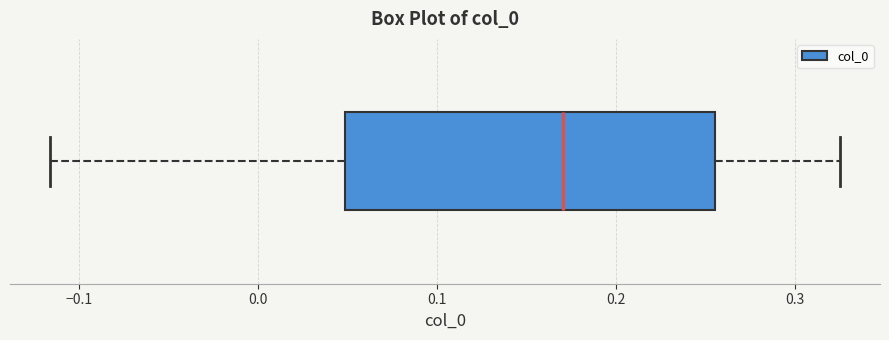

Where does the left whisker of the box end on the x-axis? The values are not printed on the chart, so give them approximately, as read against the axis.

-0.12